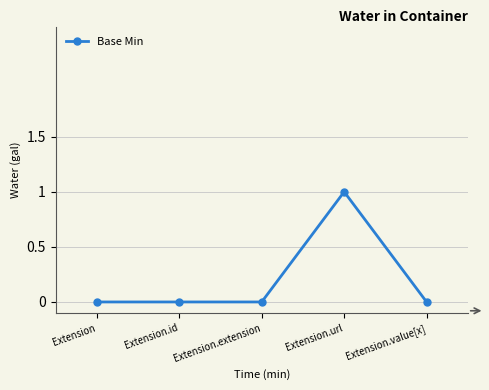

What is the label of the 2nd point from the left?

Extension.id